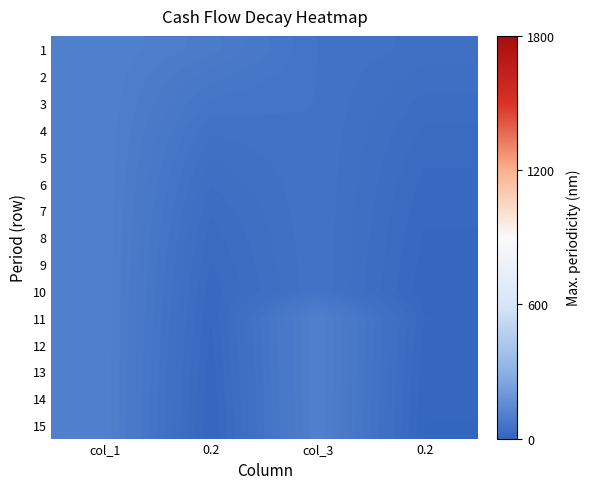

Reading right to left, extract all data points from this chart.

1: 0.2=46.7	col_3=56.0	0.2=87.5	col_1=105.0
2: 0.2=38.9	col_3=56.0	0.2=72.9	col_1=105.0
3: 0.2=32.4	col_3=56.0	0.2=60.8	col_1=105.0
4: 0.2=27.0	col_3=56.0	0.2=50.6	col_1=105.0
5: 0.2=22.5	col_3=56.0	0.2=42.2	col_1=105.0
6: 0.2=18.8	col_3=56.0	0.2=35.2	col_1=105.0
7: 0.2=15.6	col_3=56.0	0.2=29.3	col_1=105.0
8: 0.2=13.0	col_3=56.0	0.2=24.4	col_1=105.0
9: 0.2=10.8	col_3=56.0	0.2=20.4	col_1=105.0
10: 0.2=9.0	col_3=56.0	0.2=17.0	col_1=105.0
11: 0.2=14.1	col_3=105.0	0.2=14.1	col_1=105.0
12: 0.2=11.8	col_3=105.0	0.2=11.8	col_1=105.0
13: 0.2=9.8	col_3=105.0	0.2=9.8	col_1=105.0
14: 0.2=8.2	col_3=105.0	0.2=8.2	col_1=105.0
15: 0.2=6.8	col_3=105.0	0.2=6.8	col_1=105.0